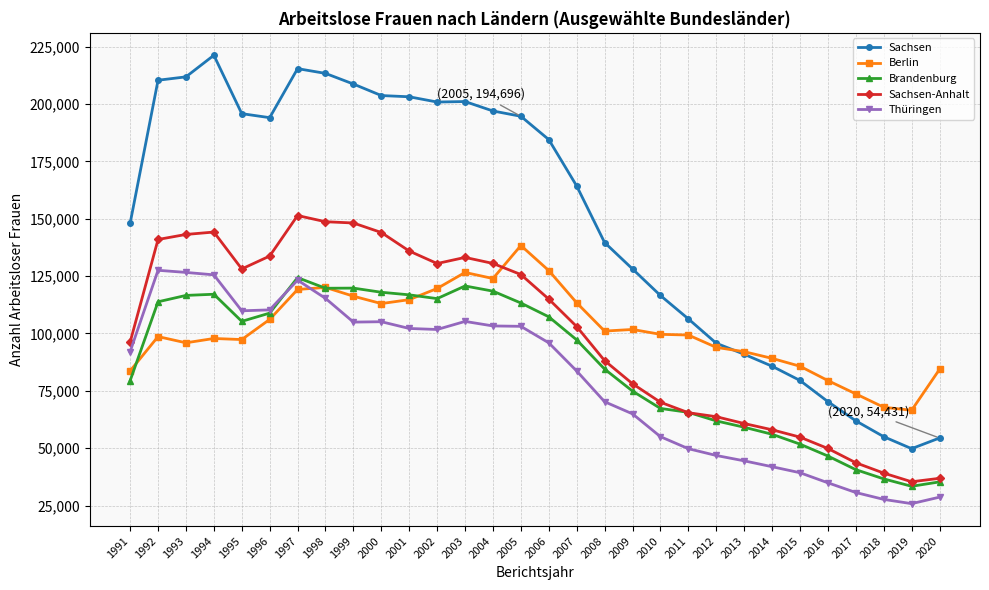

What is the maximum value for Berlin?

138352